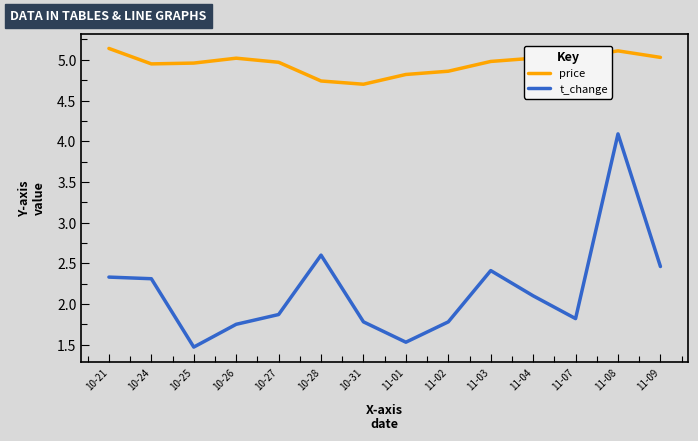

Count the number of data series in this chart.

2